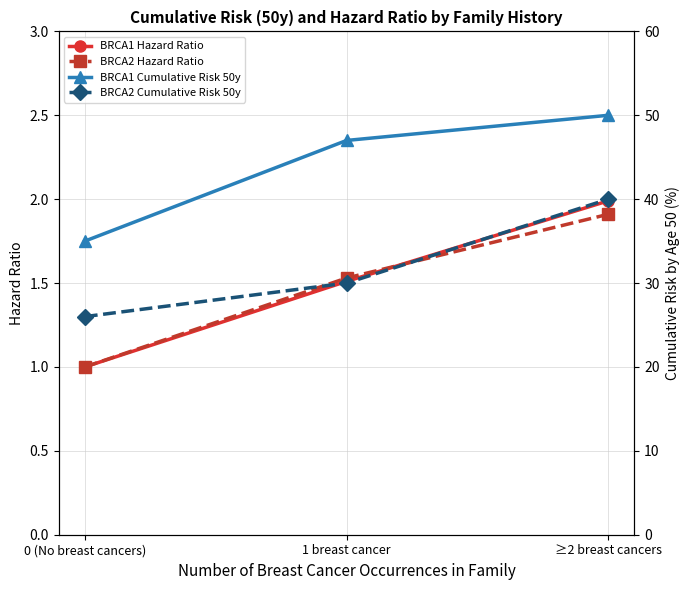

At which label is BRCA1 Cumulative Risk 50y closest to 42?

1 breast cancer